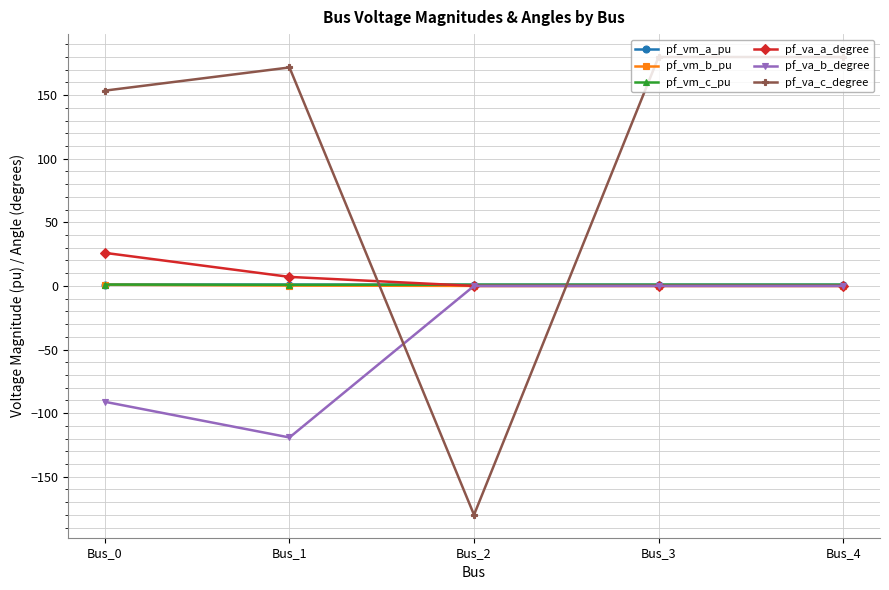

Which series changed the most between Bus_1 and Bus_2?

pf_va_c_degree